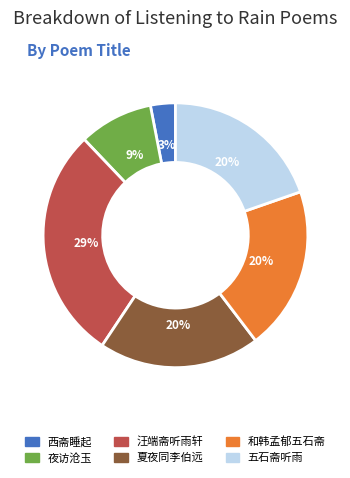

How many segments does this pie chart have?

6